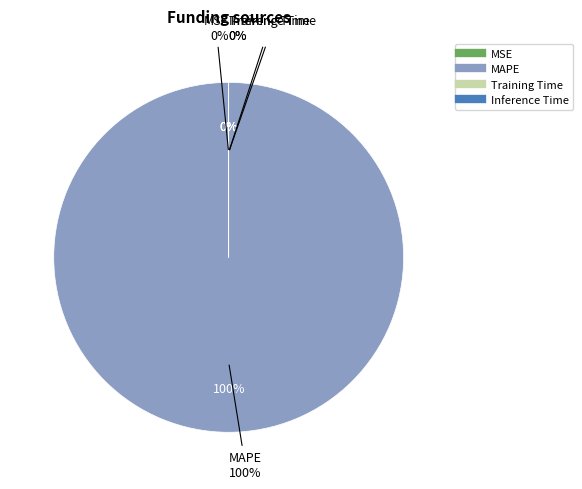

What portion of the pie excludes MSE?

100.0%